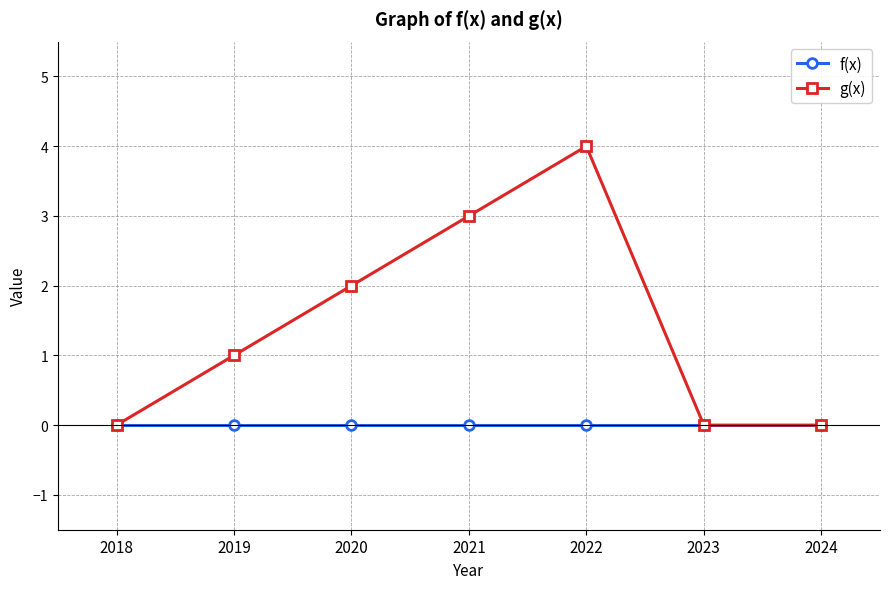

Which series has the largest range (max minus min)?

g(x)